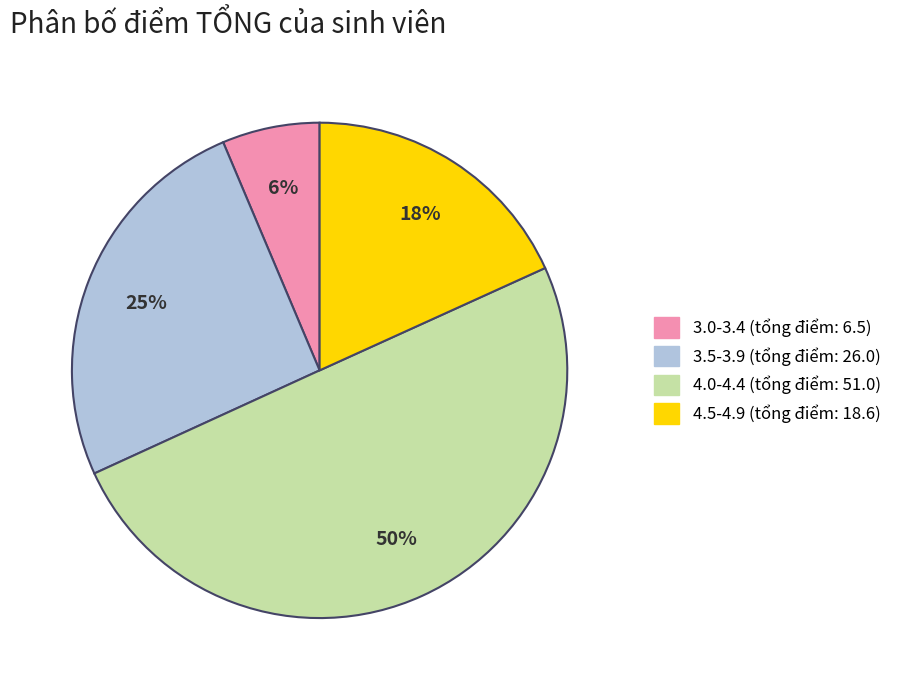

To the nearest percent, what is the average slice percentage?

25%